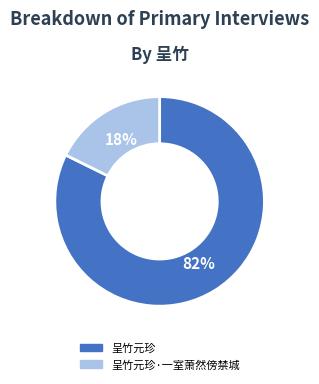

Which slice represents more than half of the pie?

呈竹元珍